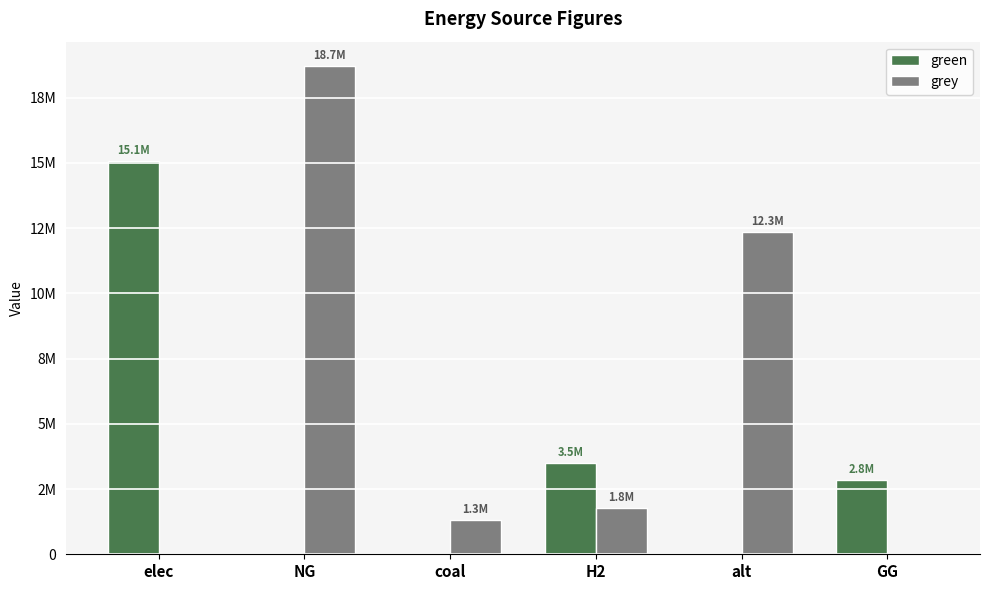

What is the sum of the grey values at H2 and alt?

14124252.5